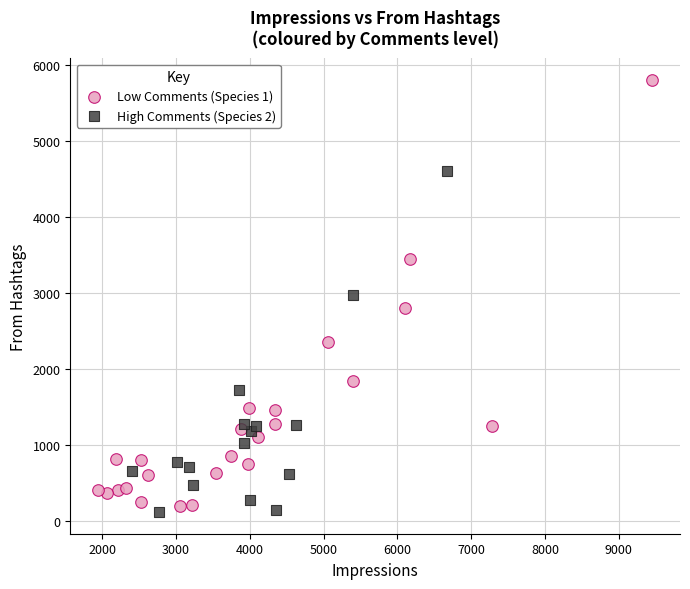

Which series has the largest Y range (max minus min)?

Low Comments (Species 1)